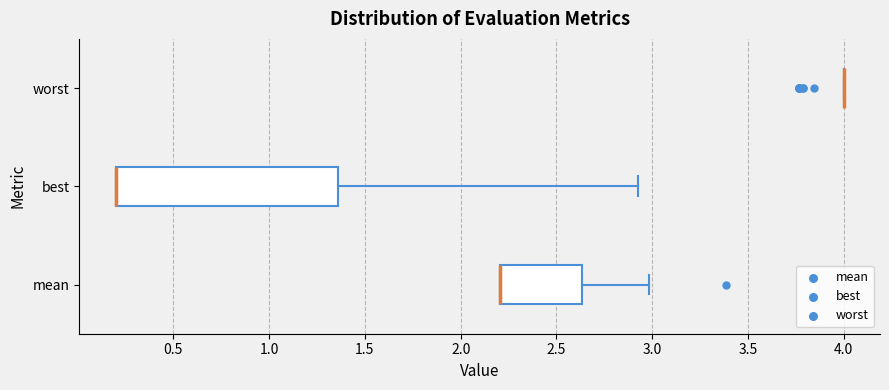

Reading bottom to top, read every box against the x-axis: the position of its median line, the range the box covers, and the ends of its whiskers. The values are not printed on the chart, so give them approximately, as read against the axis.

mean: median 2.20 (drawn on the box's left edge), box 2.20 to 2.65, whiskers 2.20 to 3.00
best: median 0.20 (drawn on the box's left edge), box 0.20 to 1.35, whiskers 0.20 to 2.95
worst: box collapsed to a line at 4.00, whiskers 4.00 to 4.00